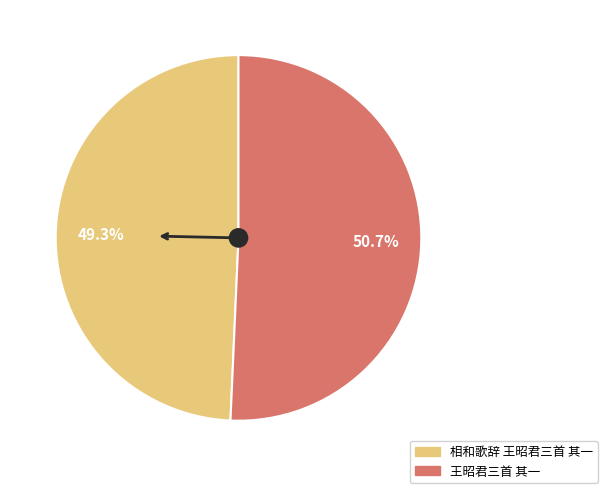

To the nearest percent, what is the average slice percentage?

50%